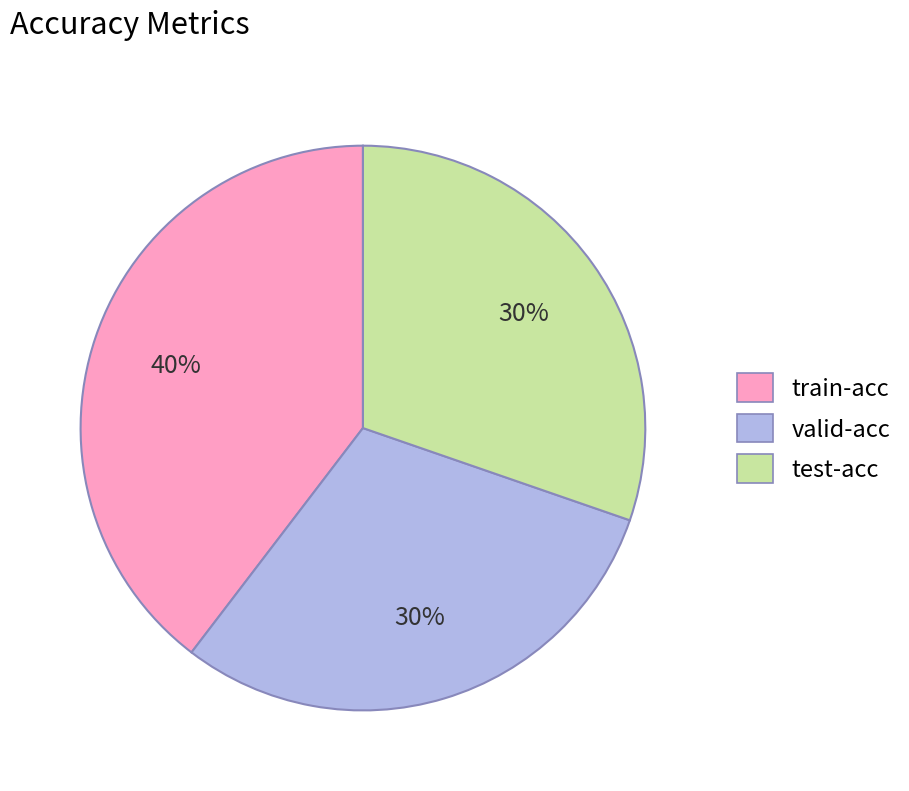

Which category has the biggest portion of the pie?

train-acc